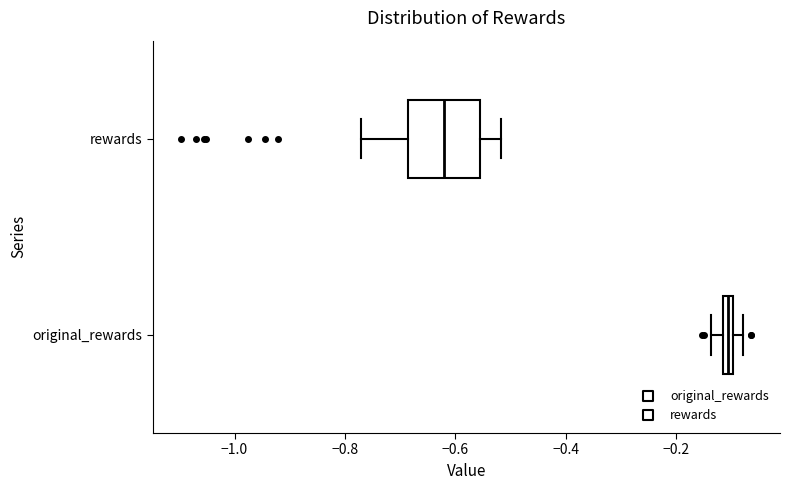

Where is the left edge of the box for rewards on the x-axis? The values are not printed on the chart, so give them approximately, as read against the axis.

-0.68